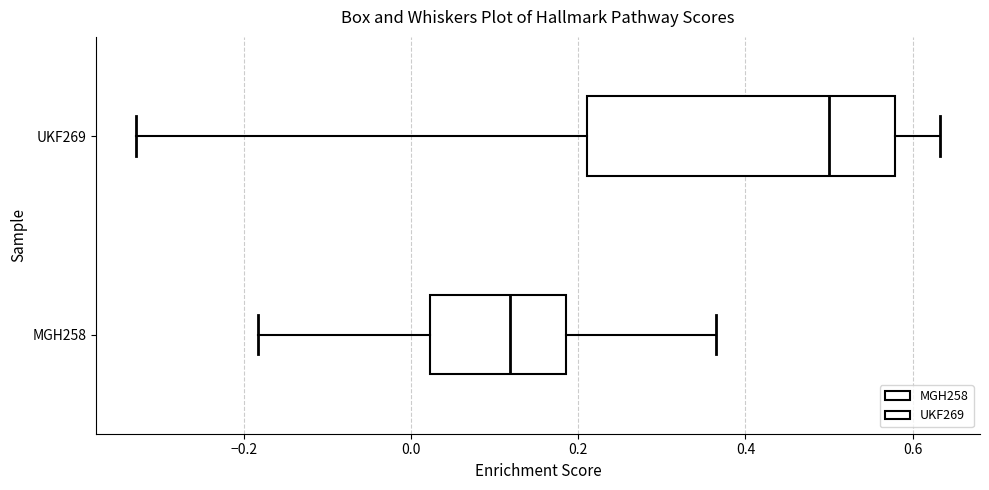

Where does the left whisker of the box for MGH258 end on the x-axis? The values are not printed on the chart, so give them approximately, as read against the axis.

-0.18